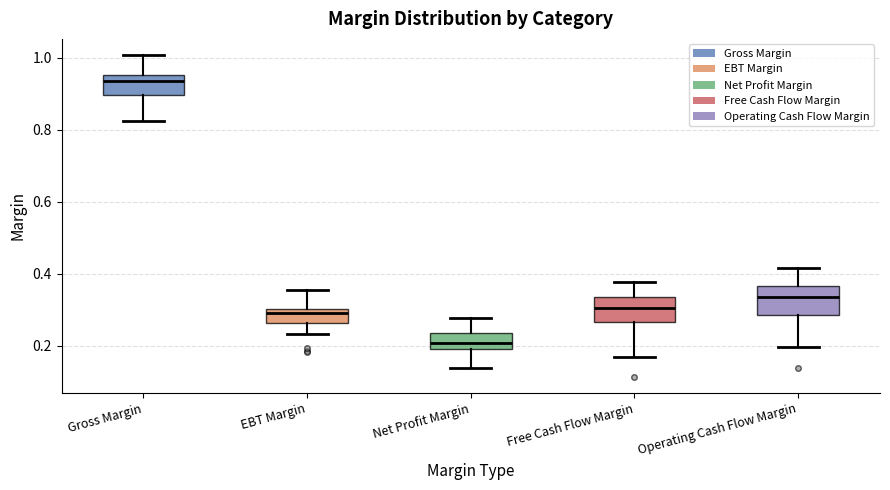

Which box's median line is the lowest?

Net Profit Margin